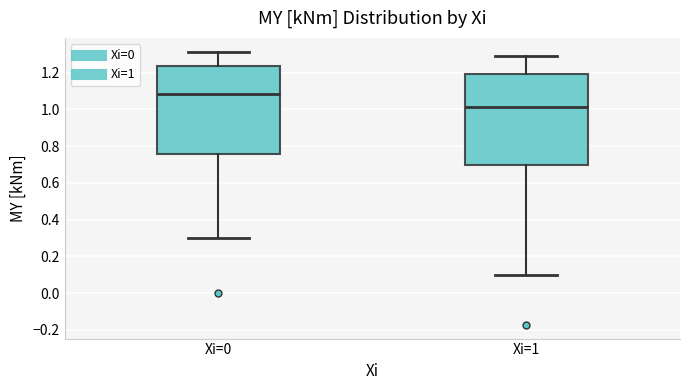

Reading left to right, read every box against the y-axis: the position of its median line, the range the box covers, and the ends of its whiskers. The values are not printed on the chart, so give them approximately, as read against the axis.

Xi=0: median 1.08, box 0.76 to 1.24, whiskers 0.30 to 1.32
Xi=1: median 1.02, box 0.70 to 1.20, whiskers 0.10 to 1.30